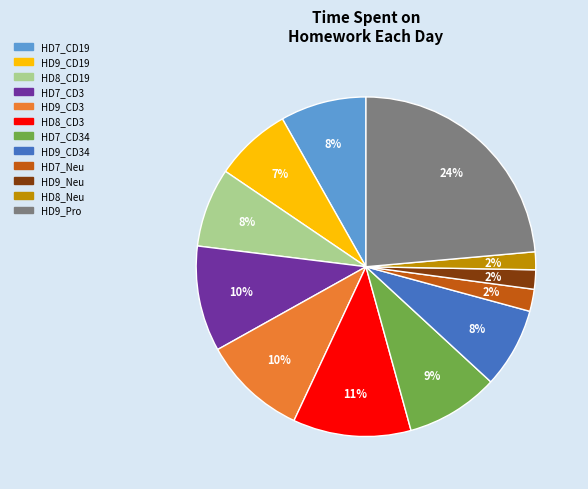

Is there any slice that represents more than half of the pie?

No